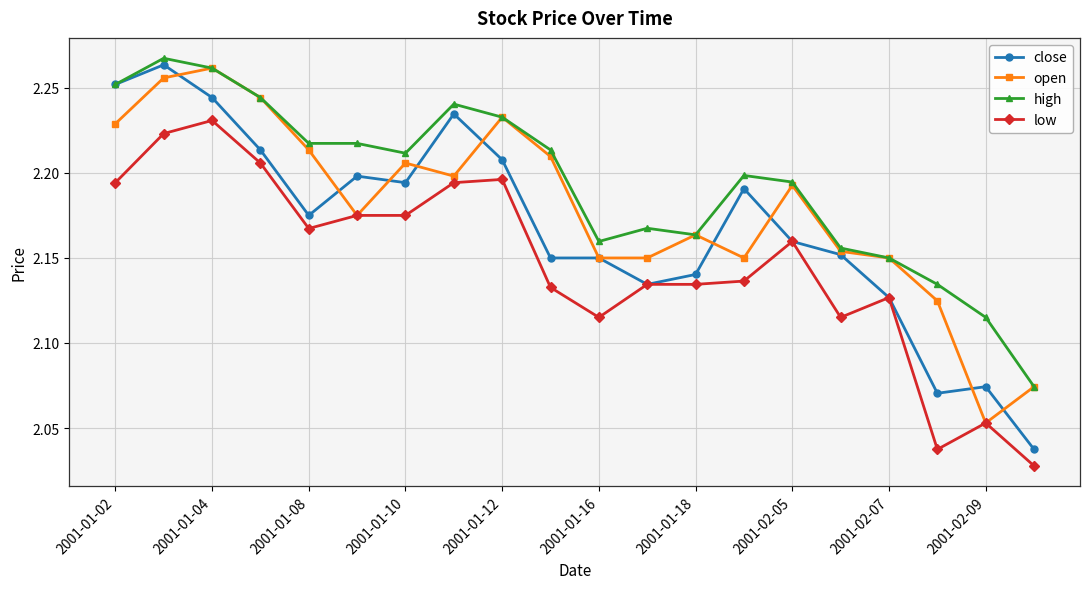

Rank the series by their average value, from highest to lowest.

high, open, close, low